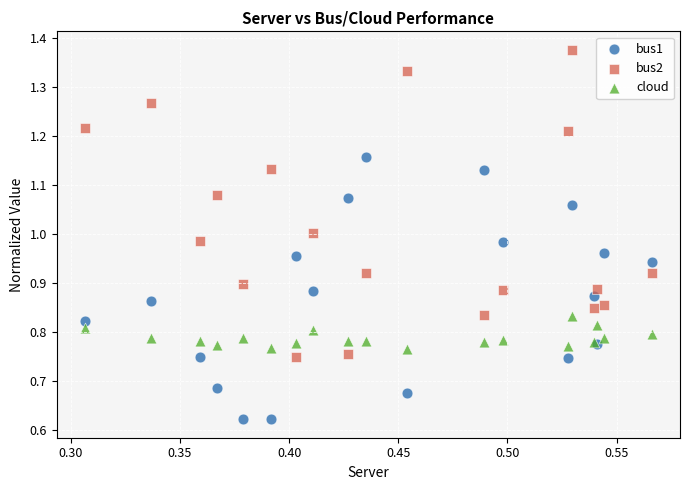

Which series contains the highest Y value?

bus2